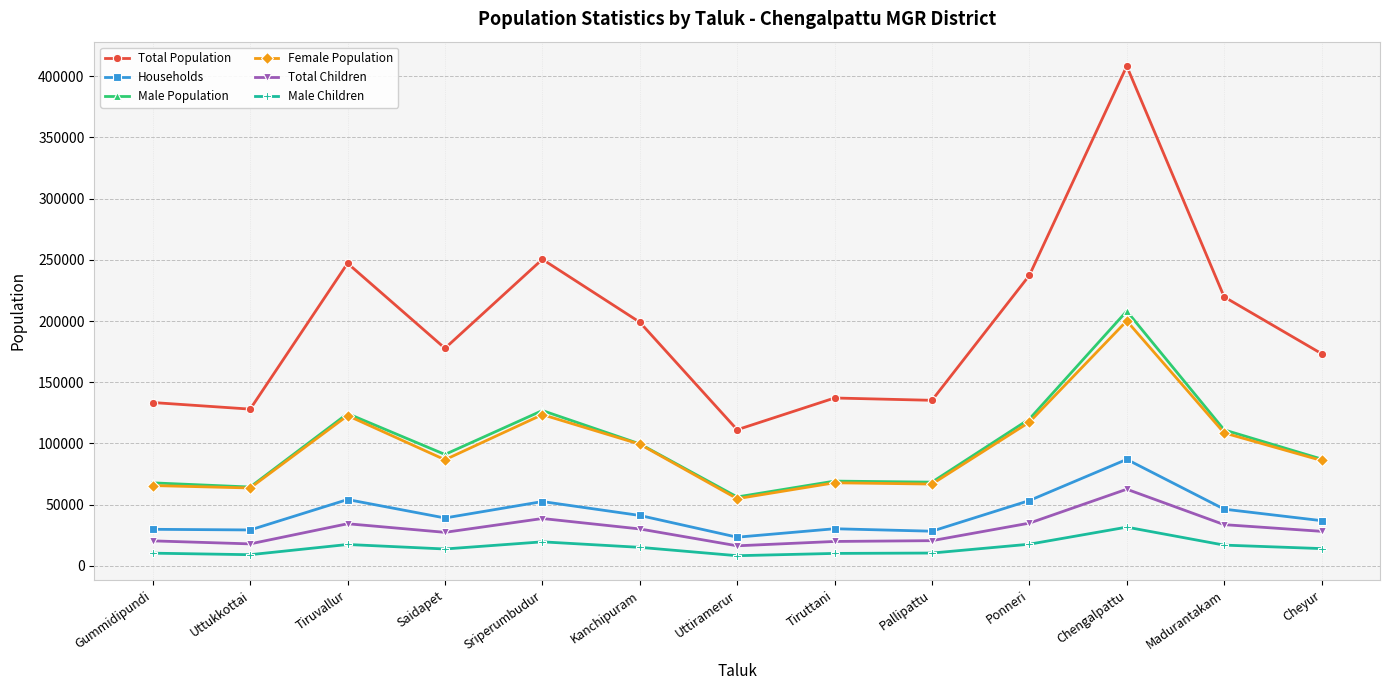

What are all the series names shown in the legend?

Total Population, Households, Male Population, Female Population, Total Children, Male Children